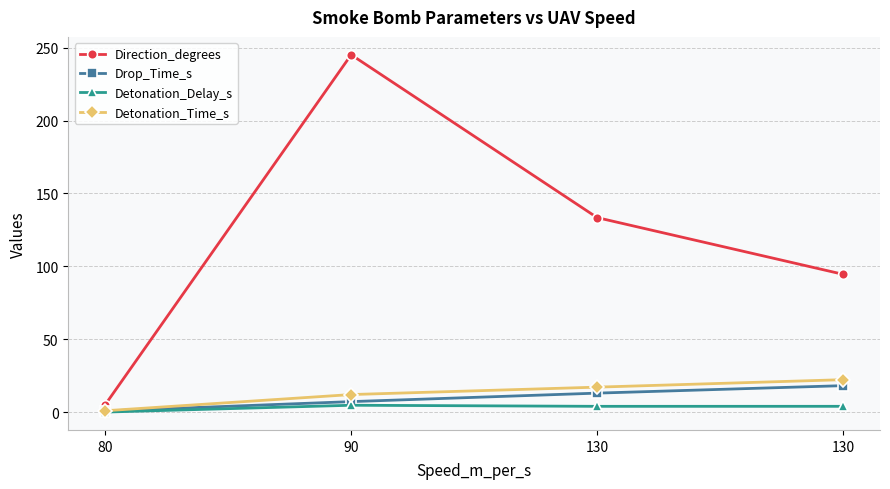

What is the spread (max minus min) of values at 130?

129.3